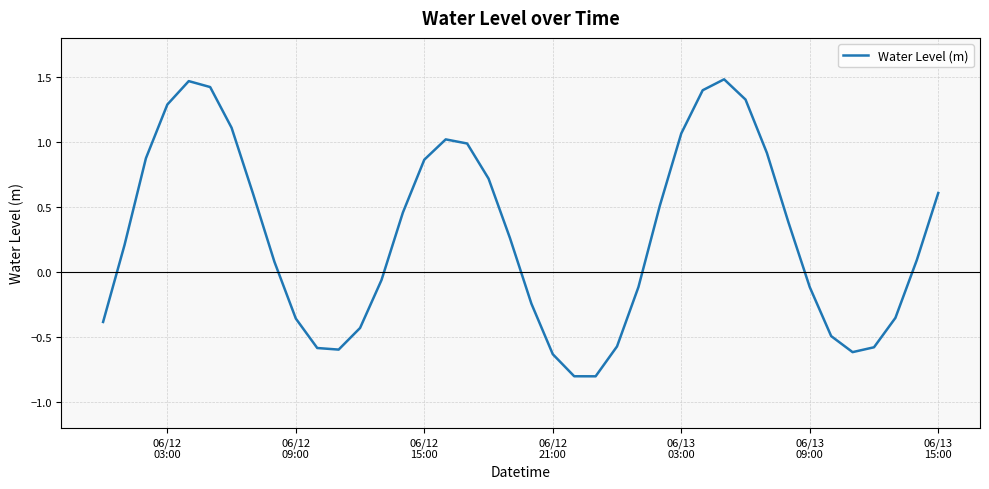

How many interior local peaks (higher than both neighbors) does the data have?

3